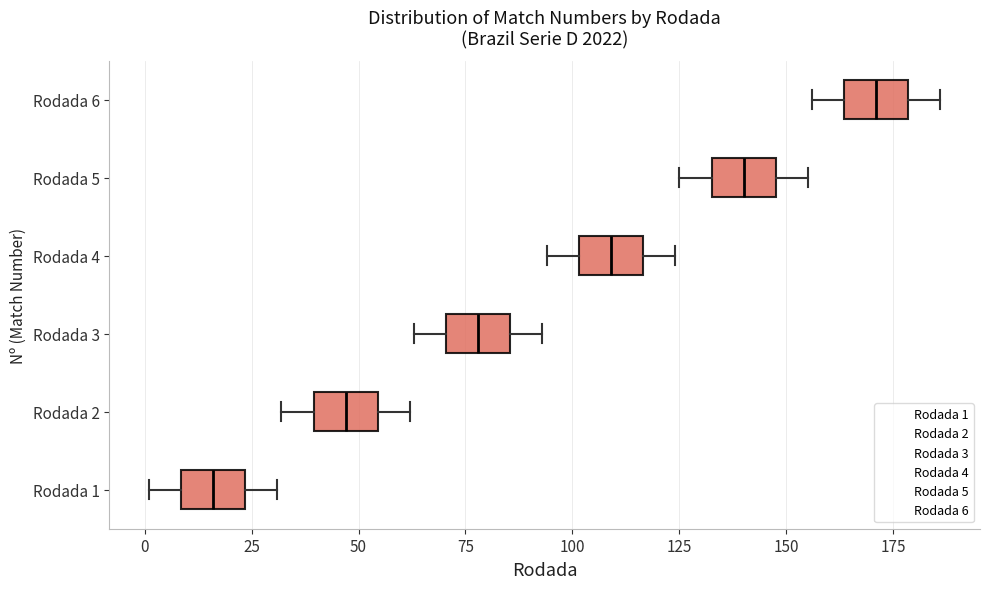

Reading bottom to top, transcribe this box plot: for each box, give where its median line is, the range the box spans, and where its two whiskers end, as read against the x-axis. The values are not printed on the chart, so give them approximately, as read against the axis.

Rodada 1: median 15, box 10 to 25, whiskers 0 to 30
Rodada 2: median 45, box 40 to 55, whiskers 30 to 60
Rodada 3: median 80, box 70 to 85, whiskers 65 to 95
Rodada 4: median 110, box 100 to 115, whiskers 95 to 125
Rodada 5: median 140, box 135 to 150, whiskers 125 to 155
Rodada 6: median 170, box 165 to 180, whiskers 155 to 185